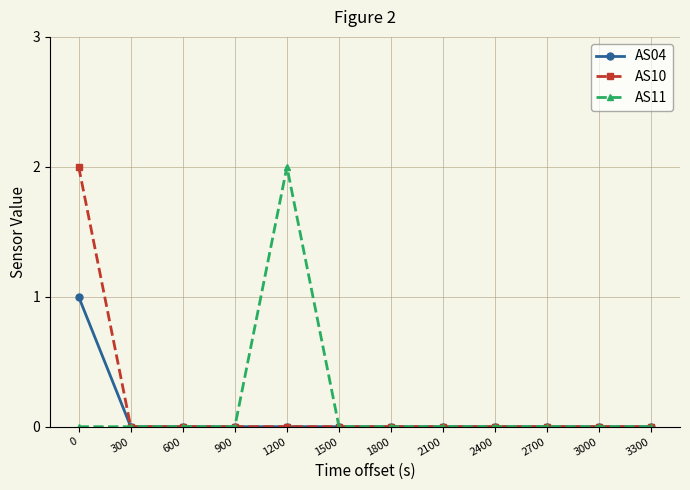

What is the difference between the maximum and minimum values in the AS11 series?

2